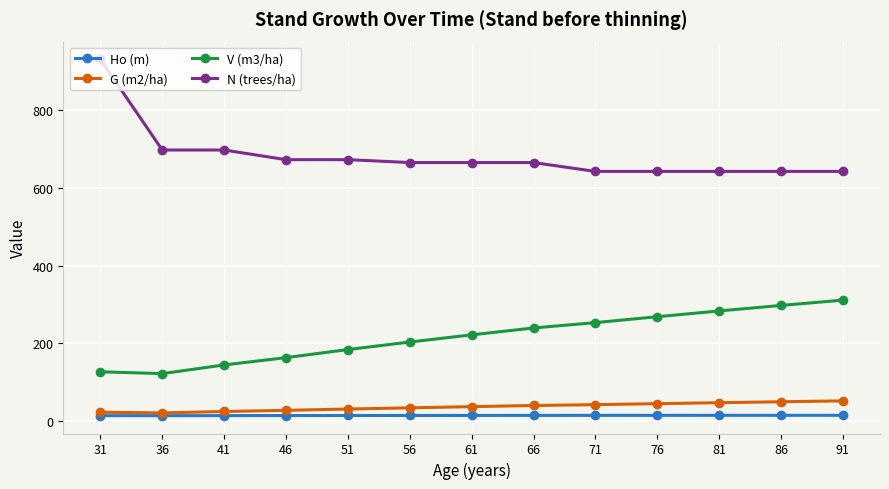

What is the total value across all series at 61?

938.1